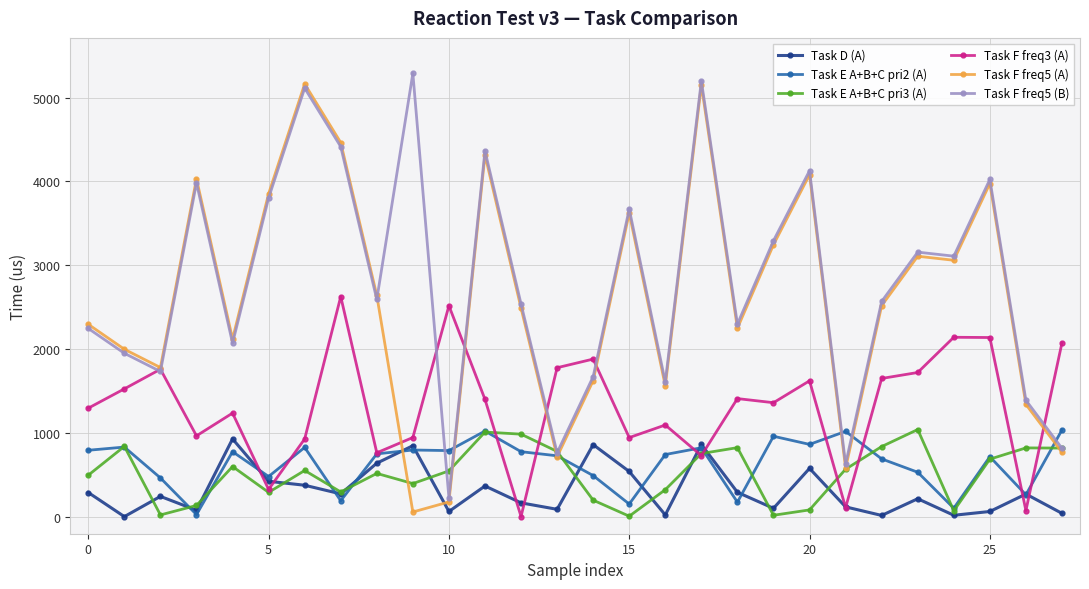

What are all the series names shown in the legend?

Task D (A), Task E A+B+C pri2 (A), Task E A+B+C pri3 (A), Task F freq3 (A), Task F freq5 (A), Task F freq5 (B)